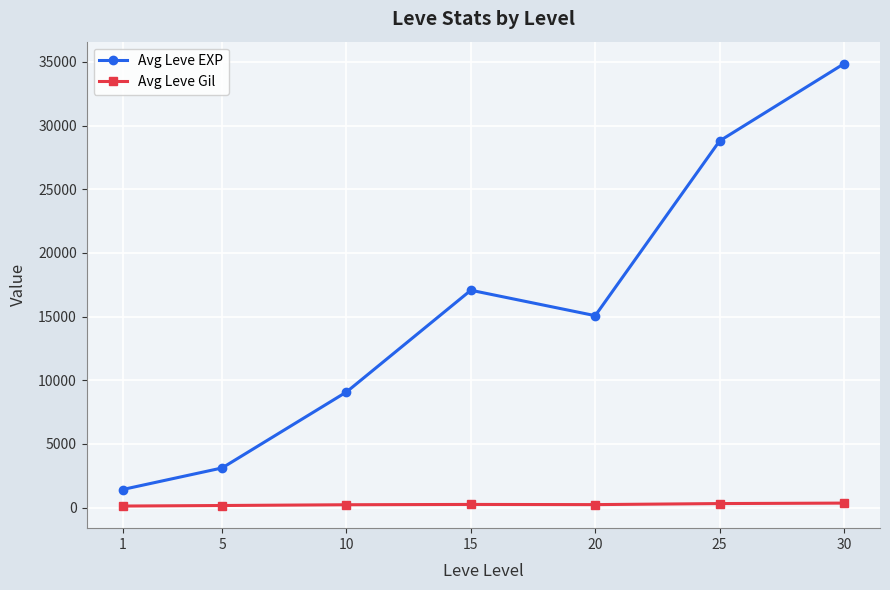

True or false: Avg Leve EXP and Avg Leve Gil intersect in this chart.

False